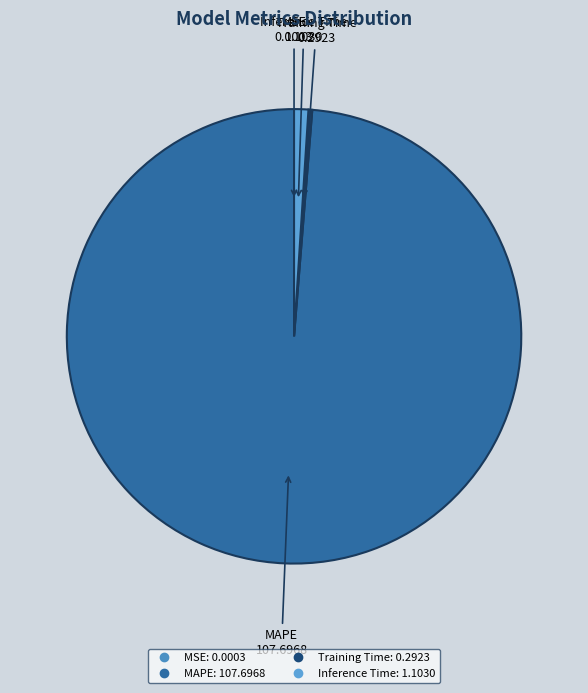

True or false: Inference Time accounts for 11% of the total.

False